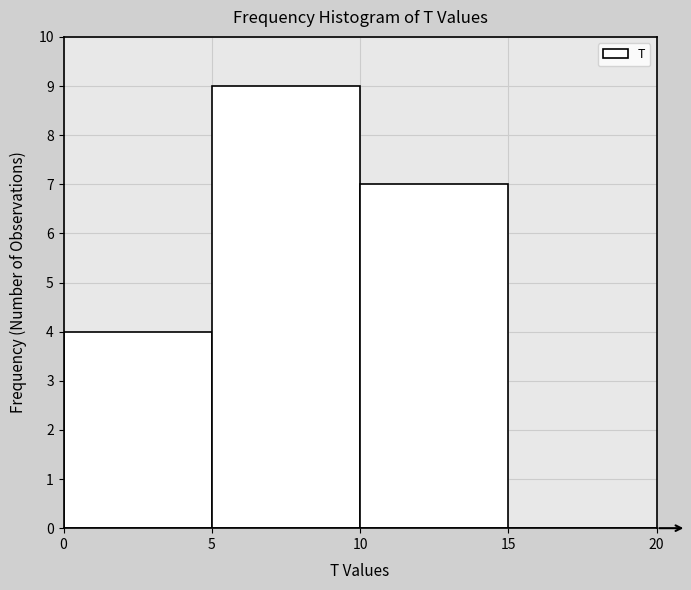

Reading left to right, list every bar in this chart as the range it spans on the x-axis followed by its height. The values are not printed on the chart, so give them approximately, as read against the axis.

0 to 5: 4
5 to 10: 9
10 to 15: 7
15 to 20: 0